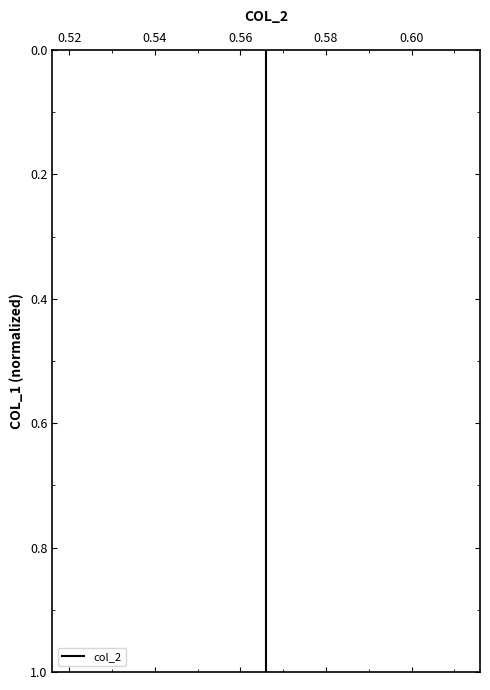

True or false: the data shows 1.5 at 22.

False